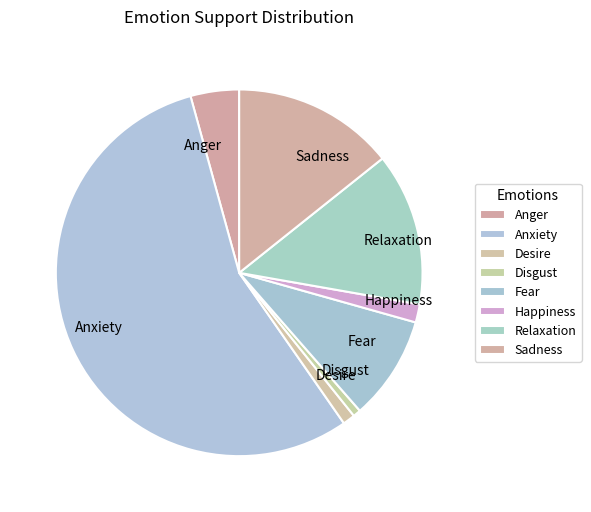

True or false: Disgust accounts for 11% of the total.

False